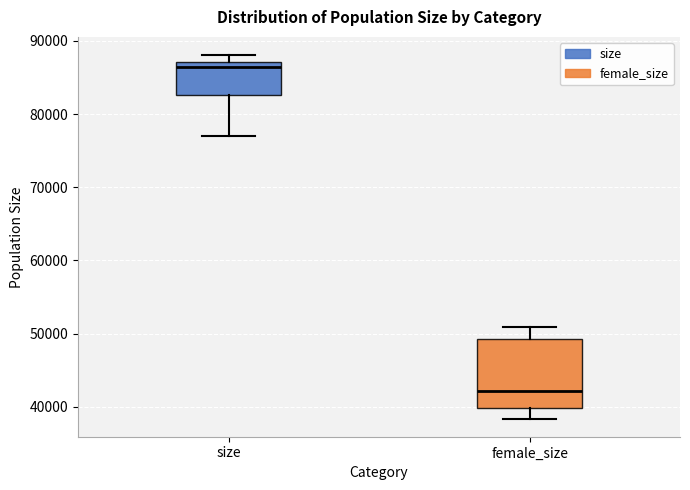

Where is the upper edge of the box for size on the y-axis? The values are not printed on the chart, so give them approximately, as read against the axis.

87000